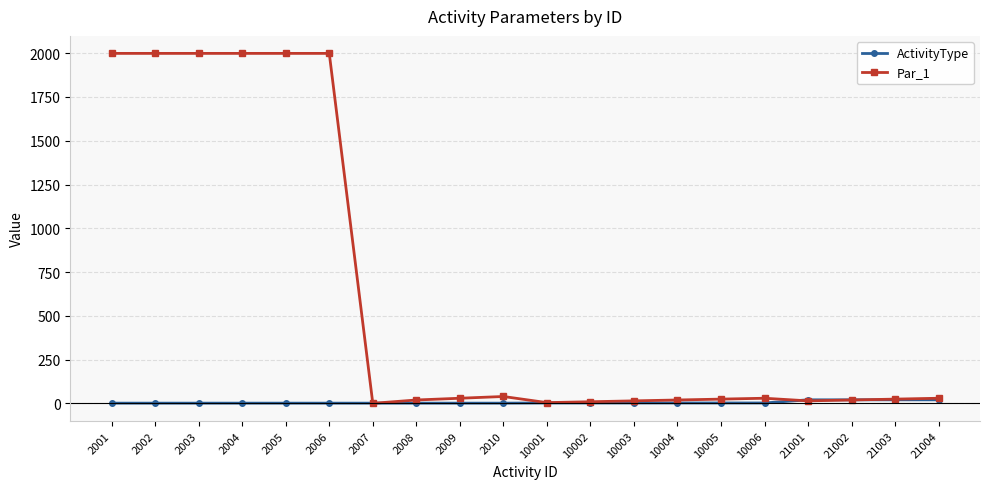

What is the difference between the highest and lowest values at 2002?

1997